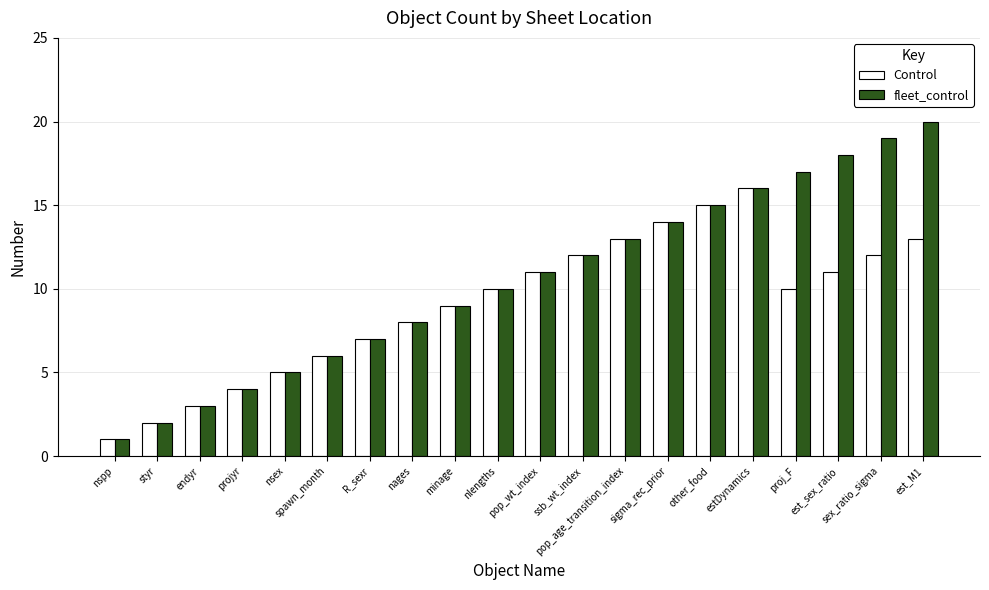

What is the value of the fleet_control bar at the 11th from the left?

11